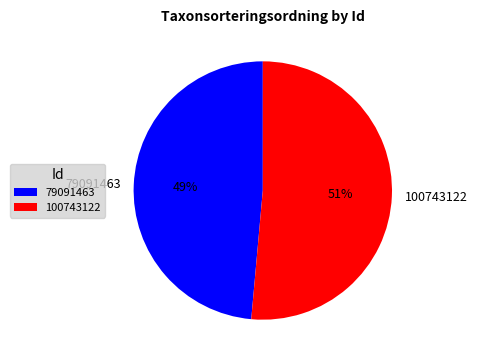

True or false: 79091463 accounts for 36% of the total.

False